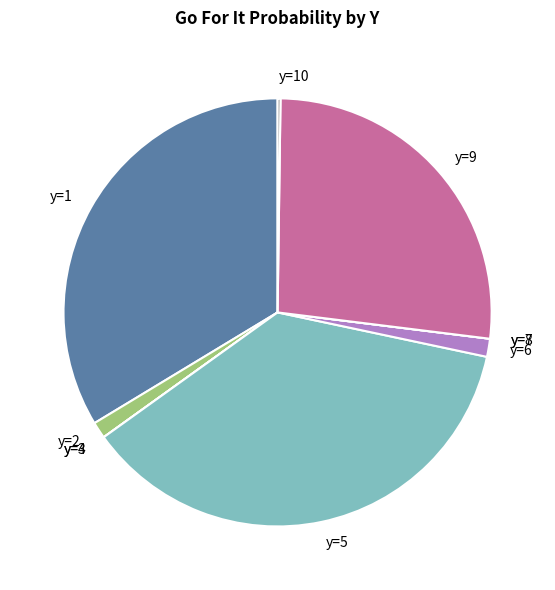

Is there any slice that represents more than half of the pie?

No